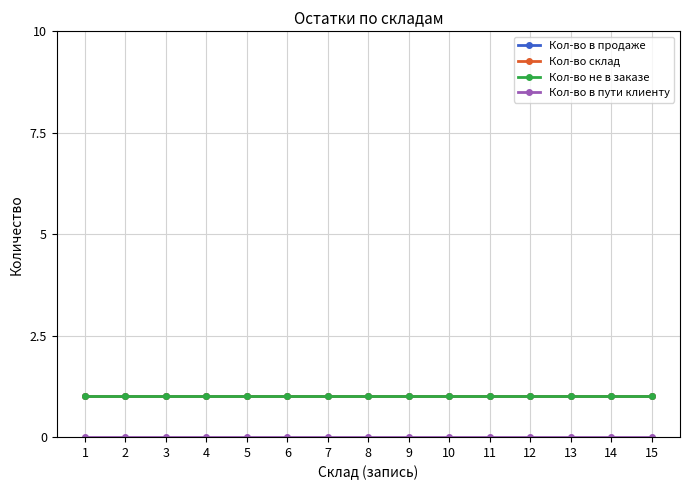

Is the value of Кол-во не в заказе at 9 greater than the value of Кол-во в пути клиенту at 6?

Yes